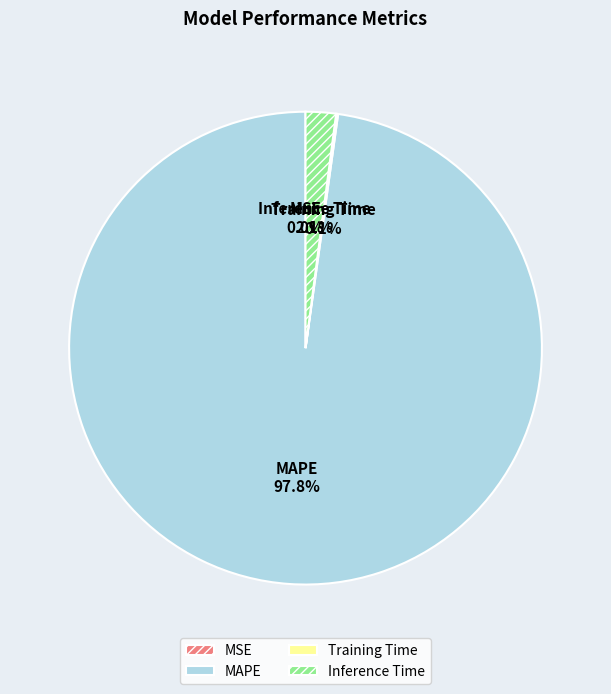

Which slice is the largest?

MAPE